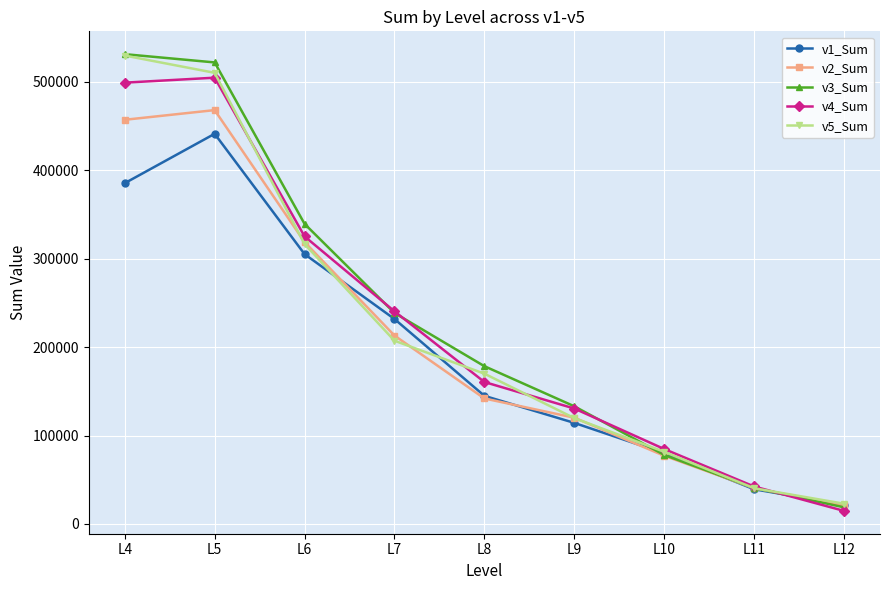

At how many categories does at least one series exceed 141859?

5